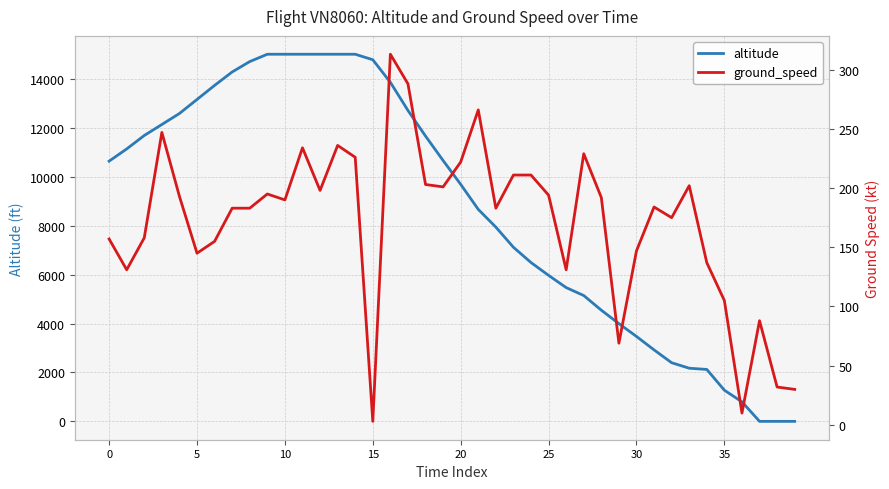

What is the difference between the second highest and minimum values in the ground_speed series?

285